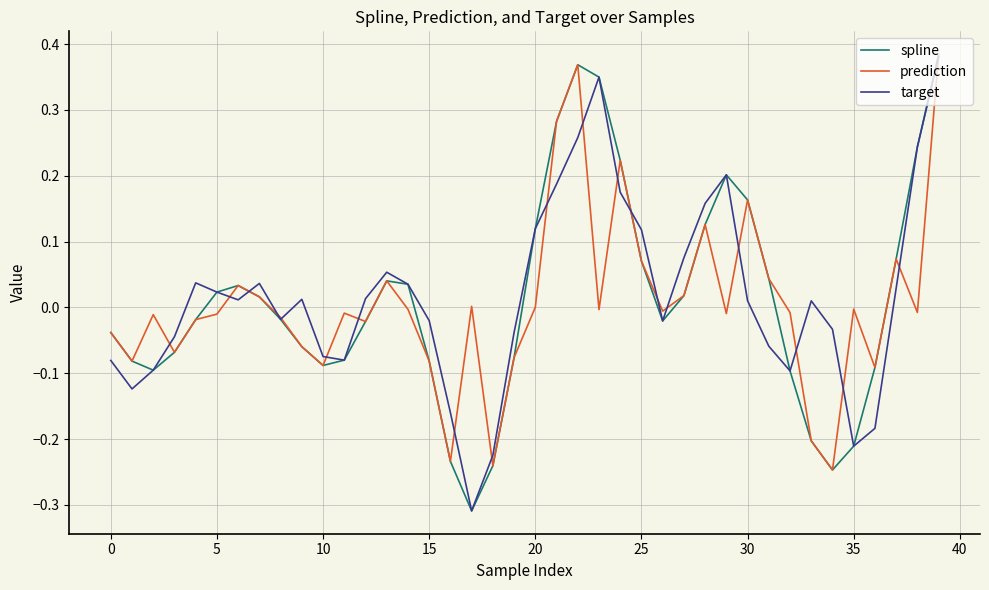

Which series has the largest range (max minus min)?

spline